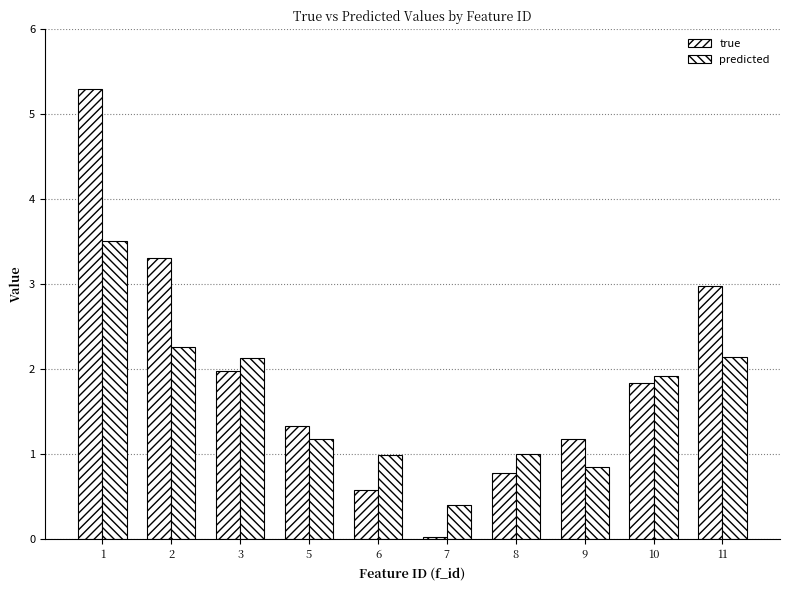

Which category has the lowest value in the predicted series?

7